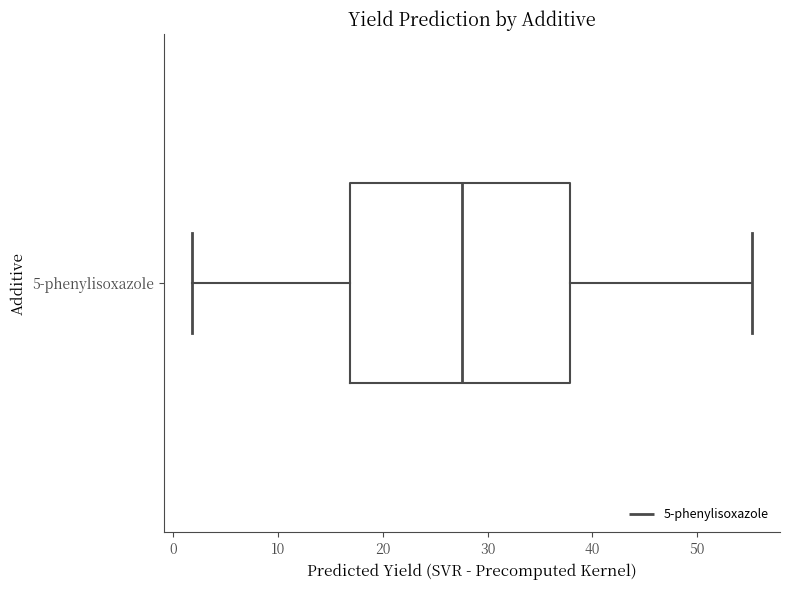

Transcribe this box plot: give where the median line is, the range the box spans, and where the two whiskers end, as read against the x-axis. The values are not printed on the chart, so give them approximately, as read against the axis.

median 28, box 17 to 38, whiskers 2 to 55